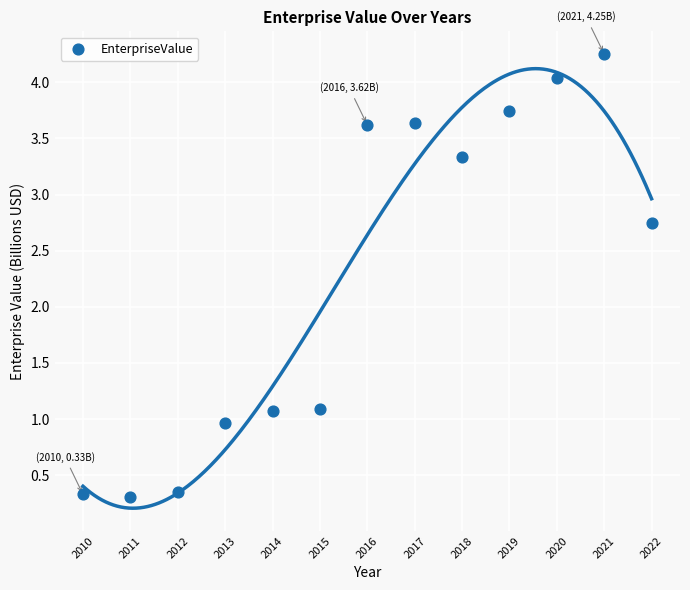

What Y value in the scatter plot is closest to 2?

2.7